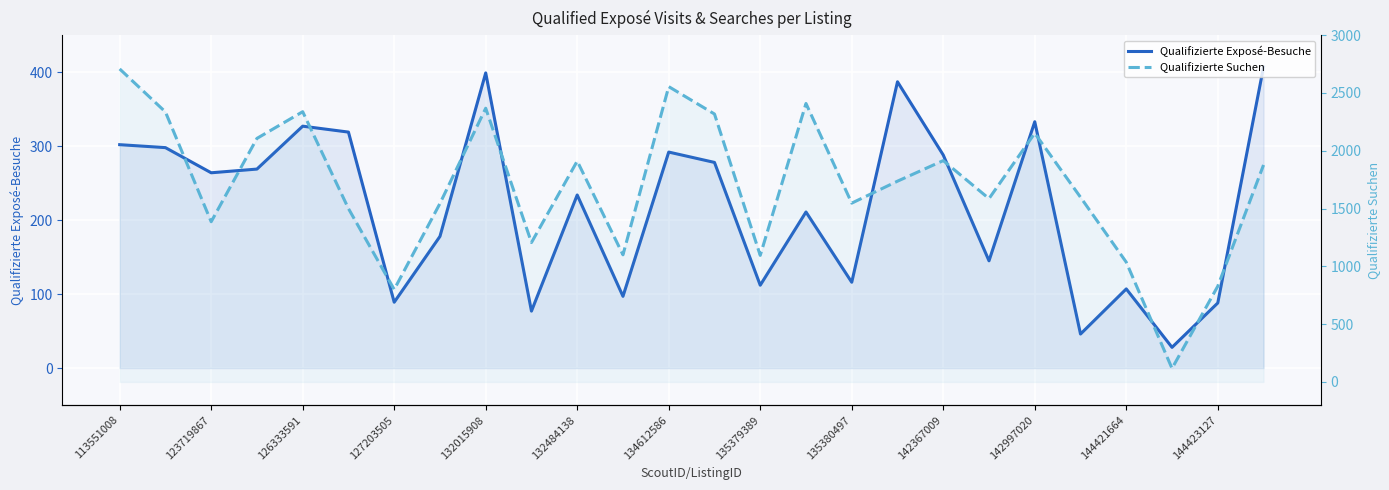

At how many categories does at least one series exceed 1239?

19